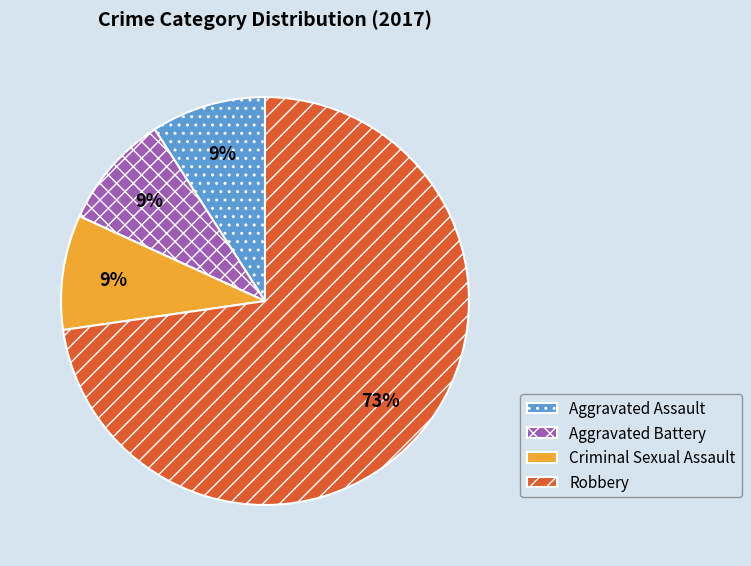

To the nearest percent, what is the average slice percentage?

25%